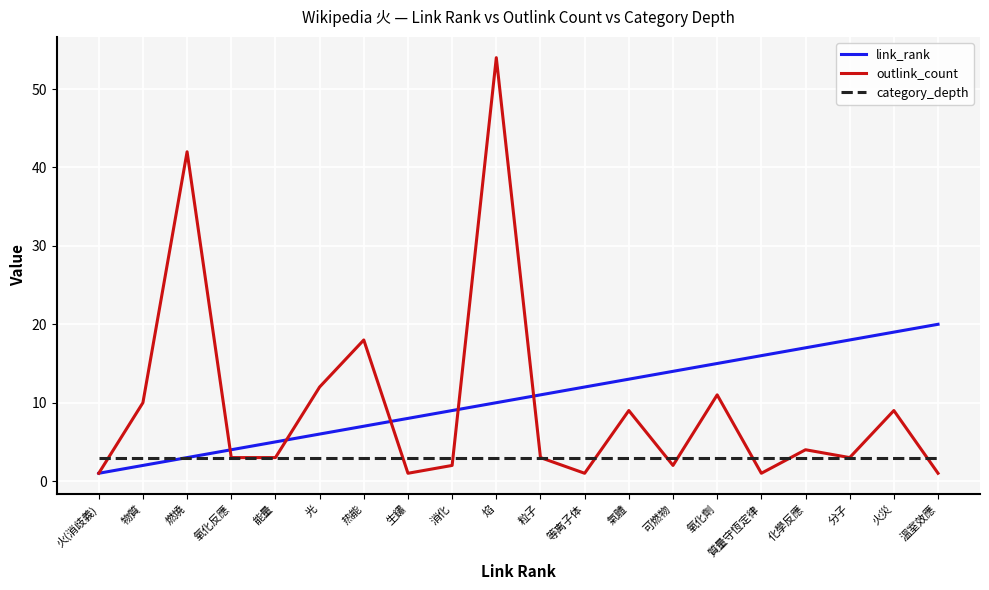

What is the maximum value shown in the chart?

54